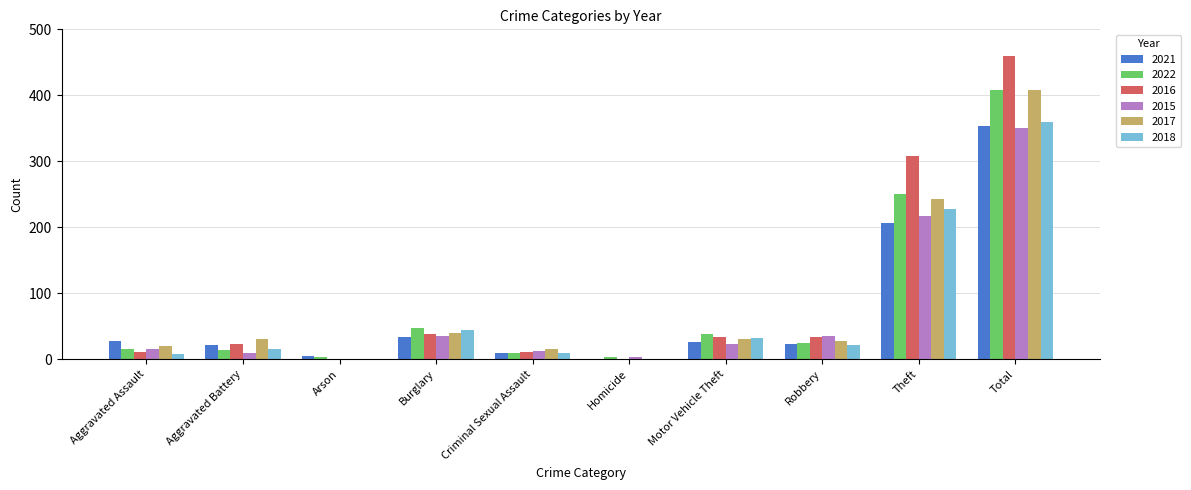

What is the sum of the 2015 values at Robbery and Burglary?

71